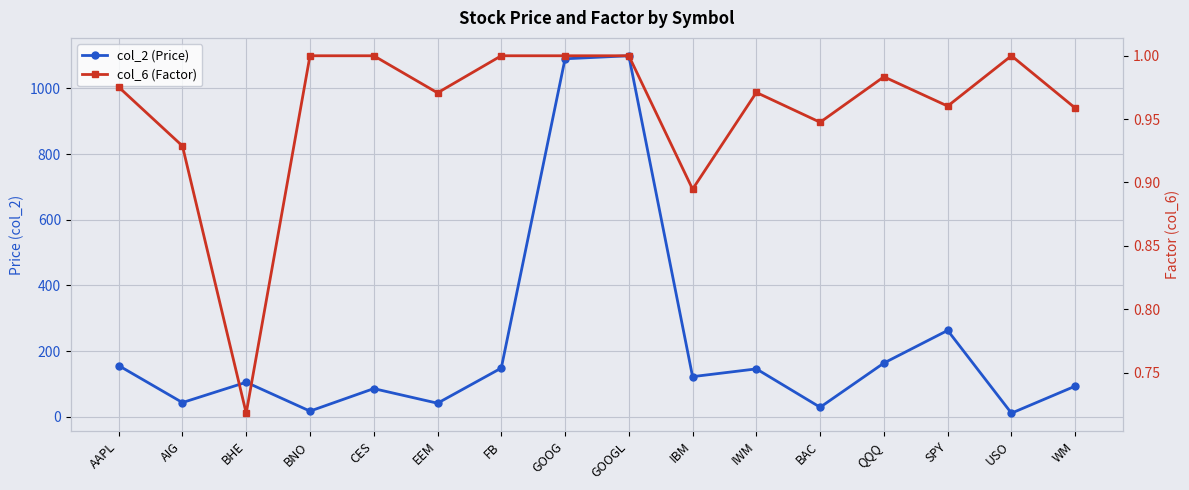

True or false: col_6 (Factor) and col_2 (Price) cross at least once.

False